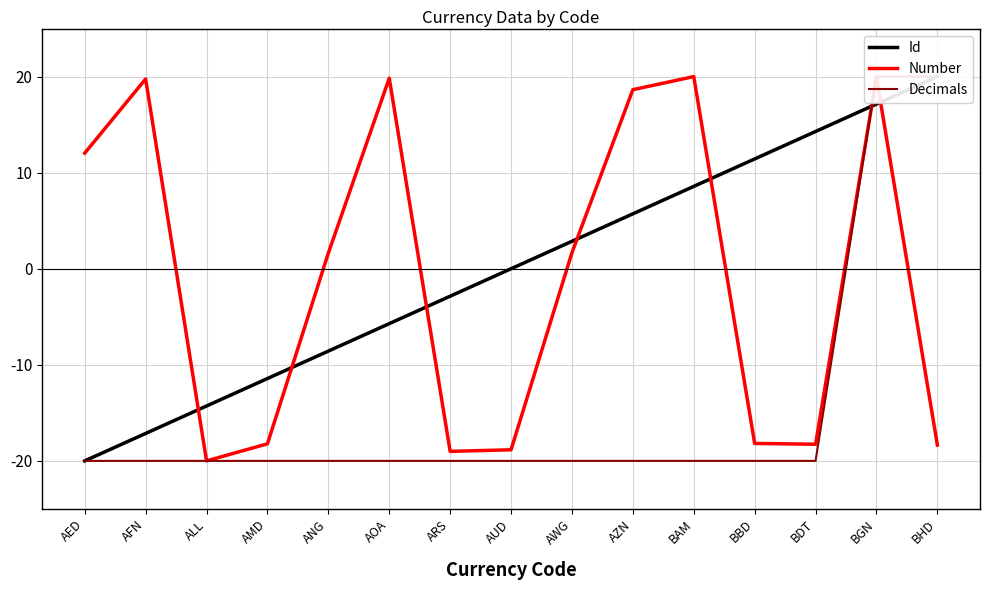

Which label corresponds to the smallest value in the chart?

AED